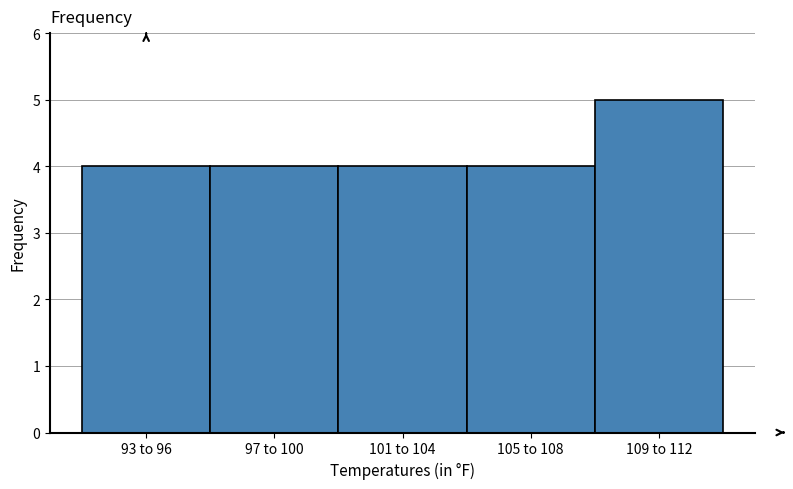

Reading left to right, list all the values displayed in this chart.

4	4	4	4	5